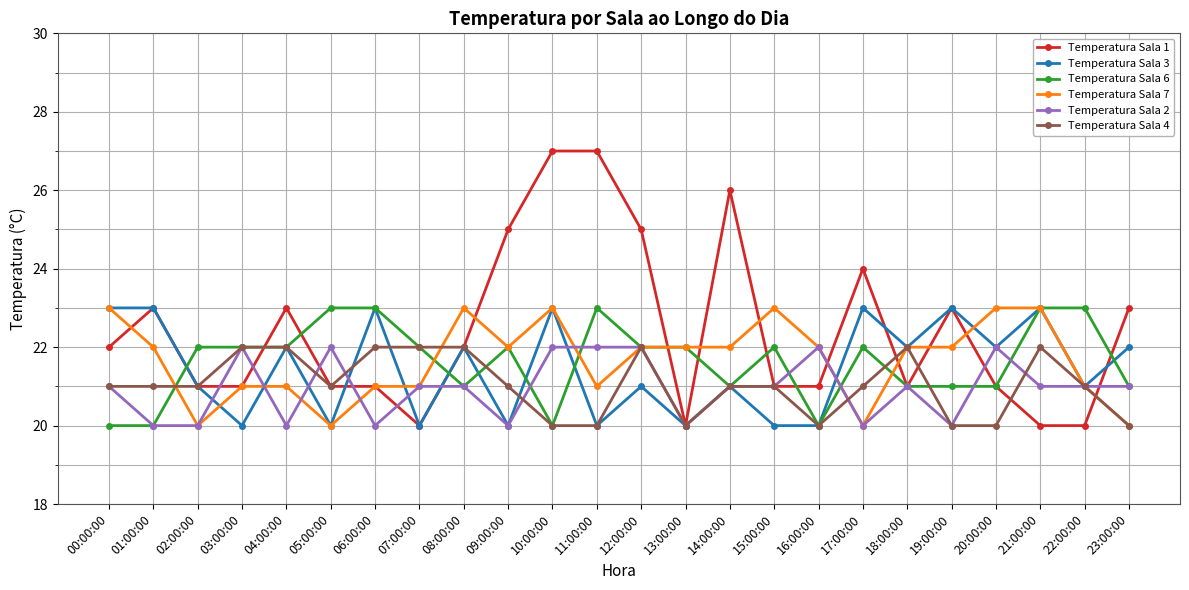

Which series has the widest spread of values?

Temperatura Sala 1